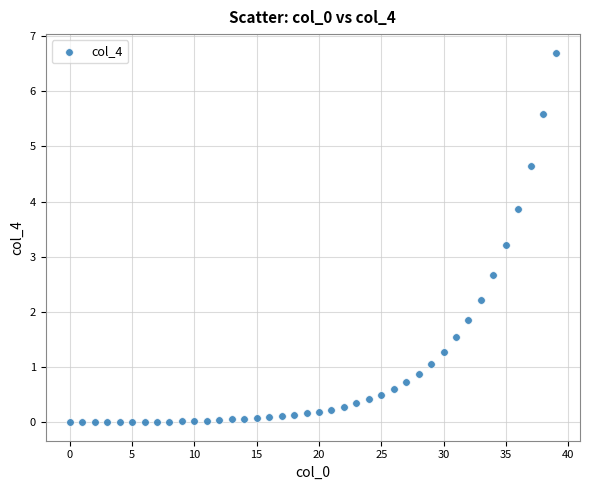

What Y value in the scatter plot is closest to 3?

3.2